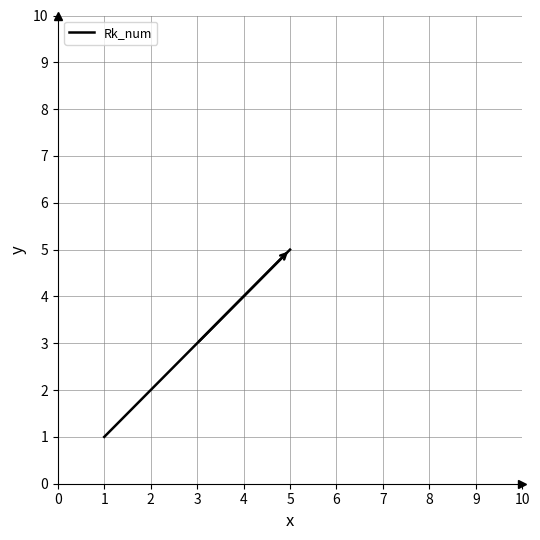

Which has a higher value, 2 or 3?

3